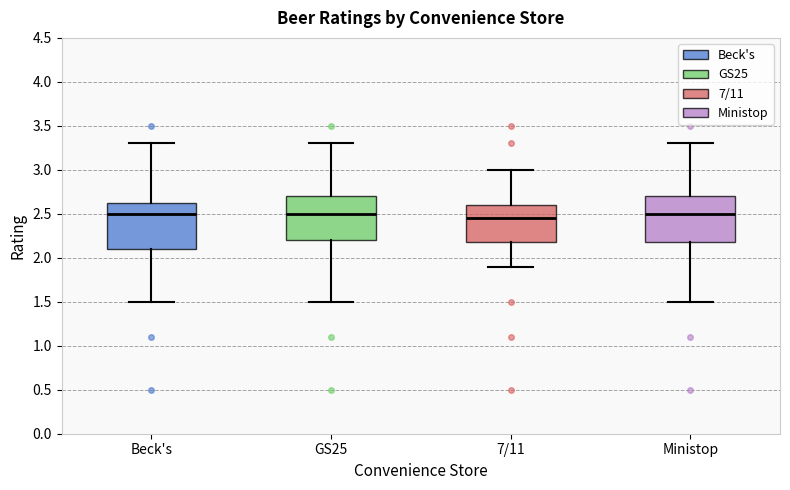

Reading left to right, read every box against the y-axis: the position of its median line, the range the box covers, and the ends of its whiskers. The values are not printed on the chart, so give them approximately, as read against the axis.

Beck's: median 2.50, box 2.10 to 2.65, whiskers 1.50 to 3.30
GS25: median 2.50, box 2.20 to 2.70, whiskers 1.50 to 3.30
7/11: median 2.45, box 2.20 to 2.60, whiskers 1.90 to 3.00
Ministop: median 2.50, box 2.20 to 2.70, whiskers 1.50 to 3.30